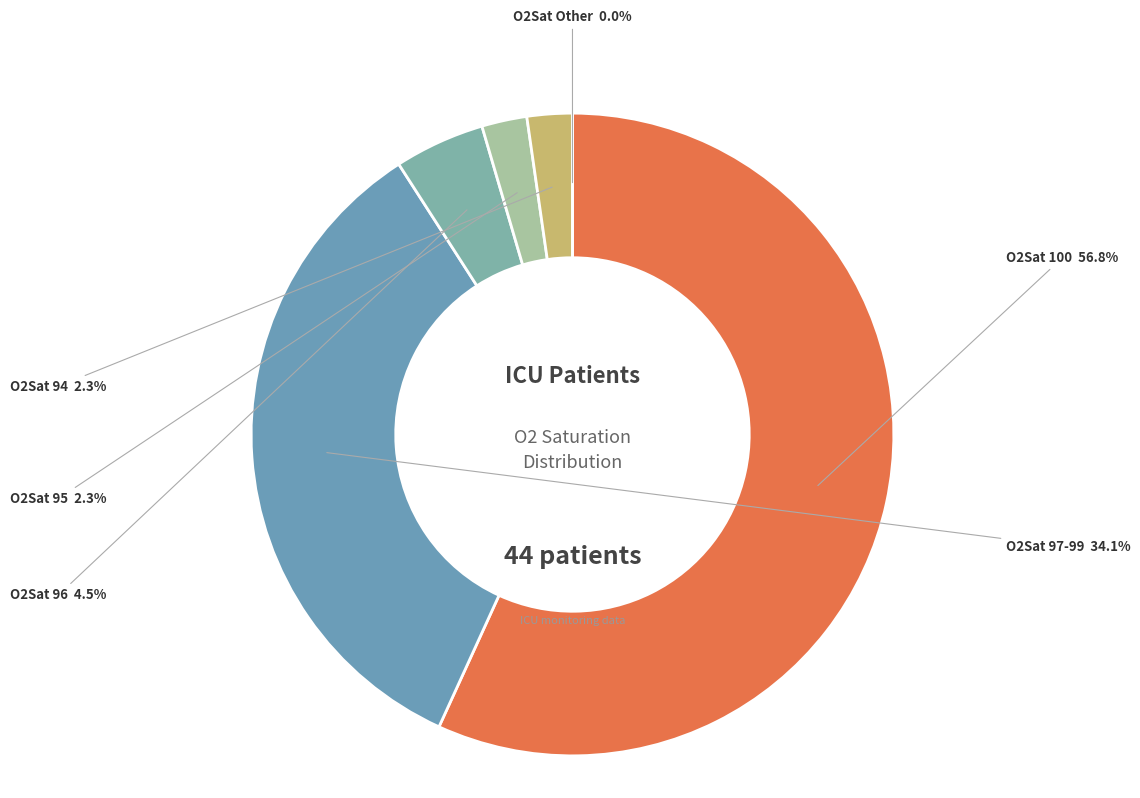

Count the number of slices in the pie.

6